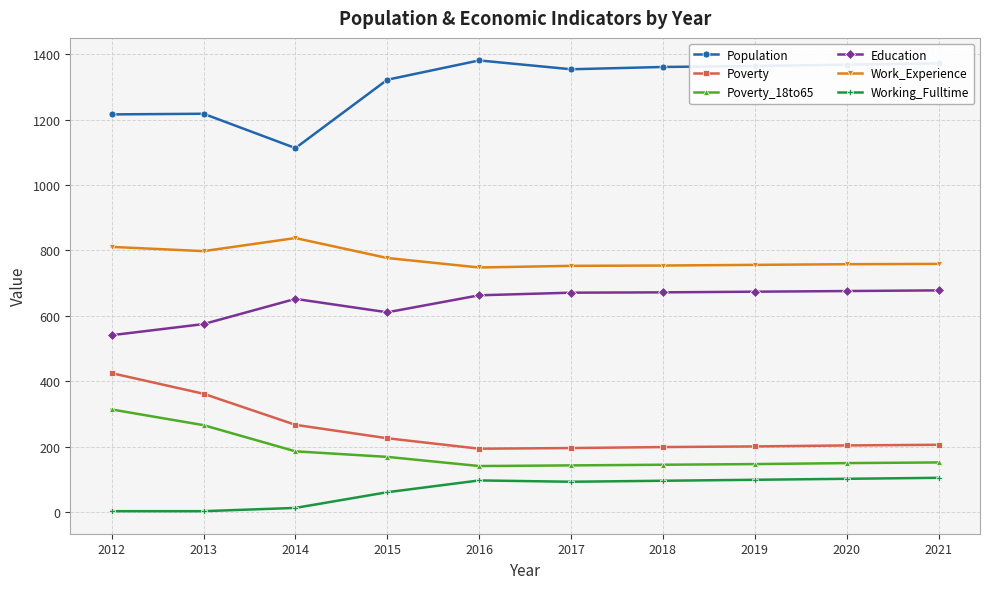

True or false: Education and Poverty intersect in this chart.

False